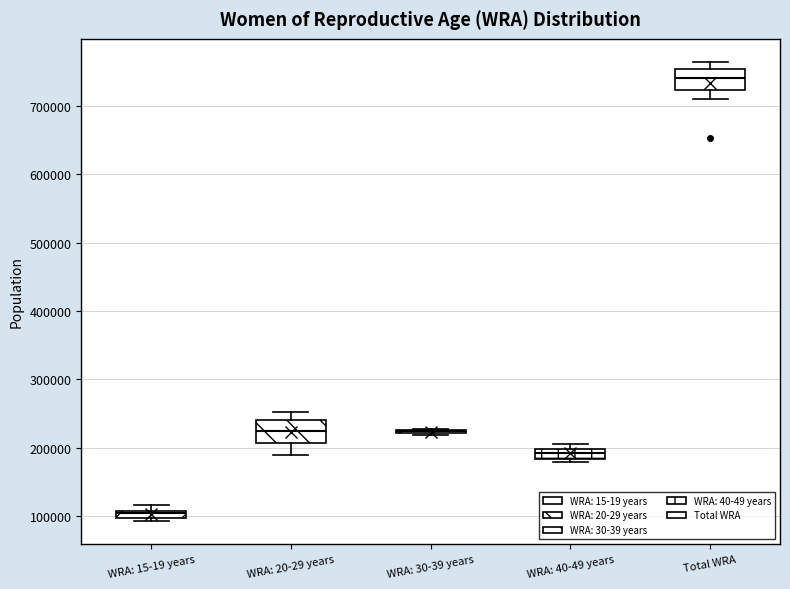

Where is the lower edge of the box for WRA: 15-19 years on the y-axis? The values are not printed on the chart, so give them approximately, as read against the axis.

100000